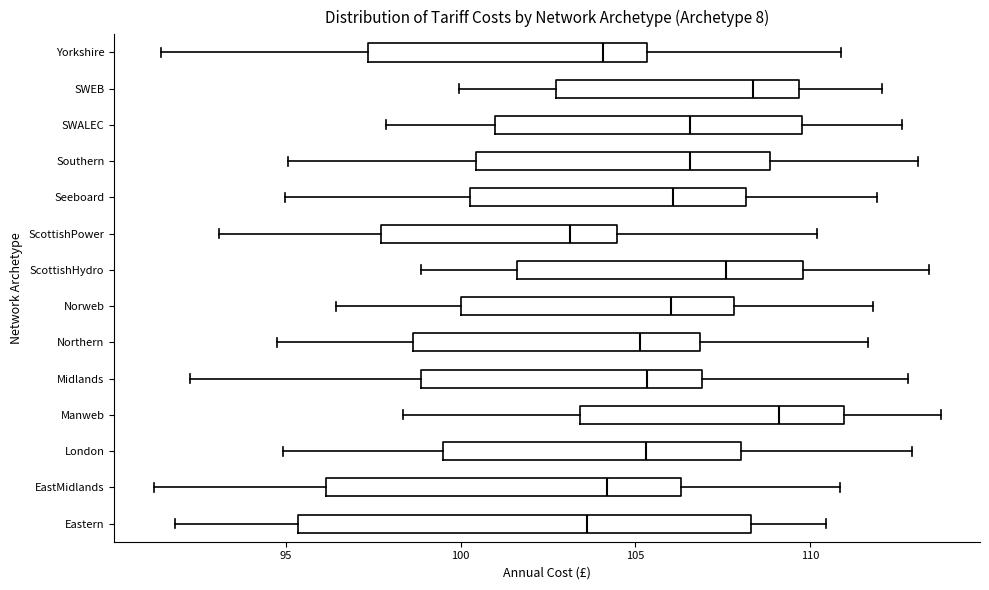

Where does the left whisker of the box for ScottishPower end on the x-axis? The values are not printed on the chart, so give them approximately, as read against the axis.

93.0